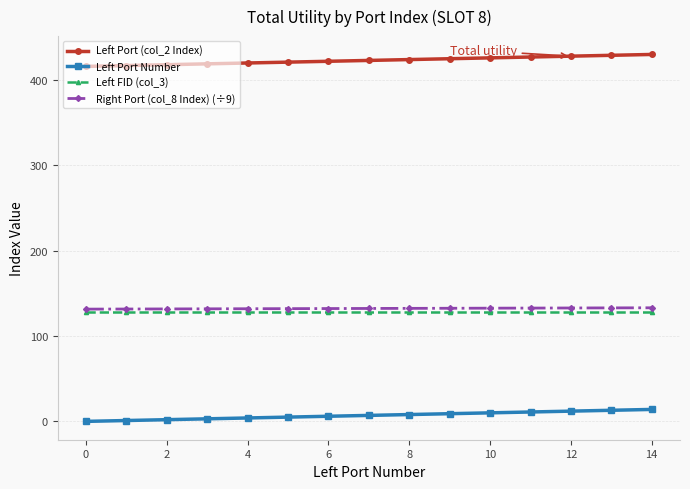

True or false: Left Port Number and Right Port (col_8 Index) (÷9) cross at least once.

False